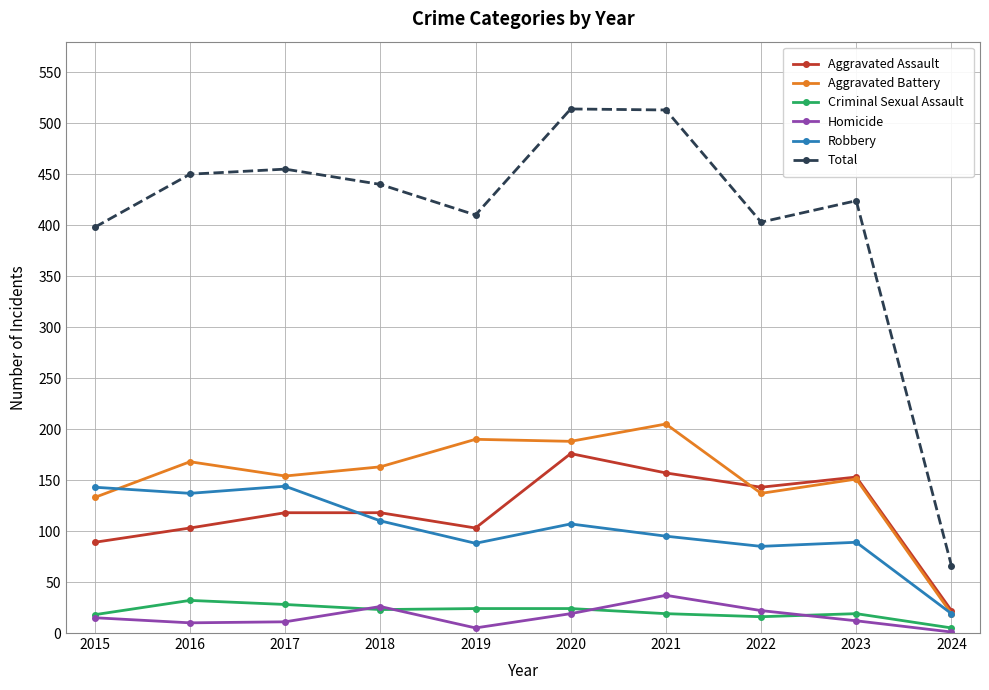

True or false: Aggravated Battery and Total cross at least once.

False